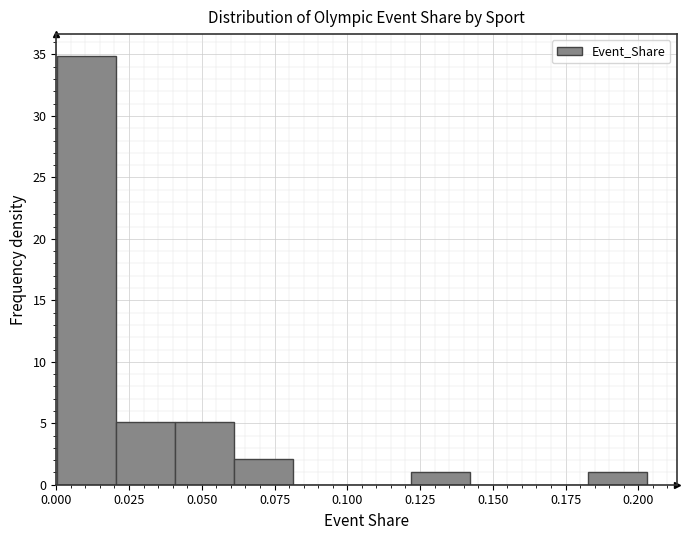

Reading left to right, transcribe this chart: for each bar, give the range it covers on the x-axis and its height. Neither the bar edges nor the heights are printed on the chart, so give them approximately, as read against the axes.

0.000 to 0.020: 35
0.020 to 0.040: 5
0.040 to 0.060: 5
0.060 to 0.080: 2
0.080 to 0.100: 0
0.100 to 0.120: 0
0.120 to 0.140: 1
0.140 to 0.160: 0
0.160 to 0.185: 0
0.185 to 0.205: 1